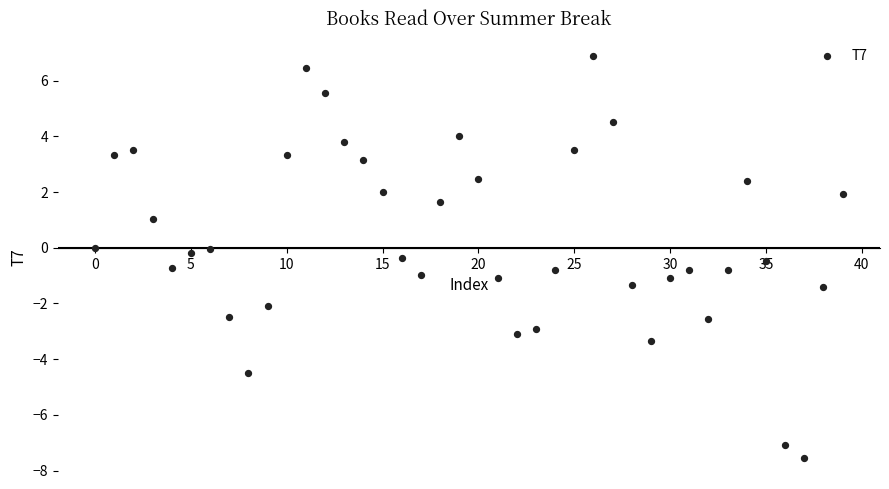

What is the range of Y values (max minus min)?

14.4